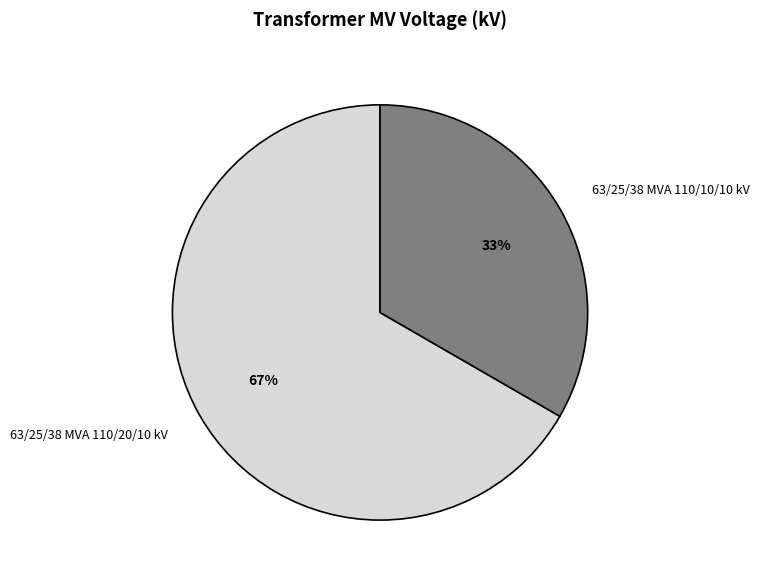

Is it true that 63/25/38 MVA 110/10/10 kV is 33% of the pie?

True